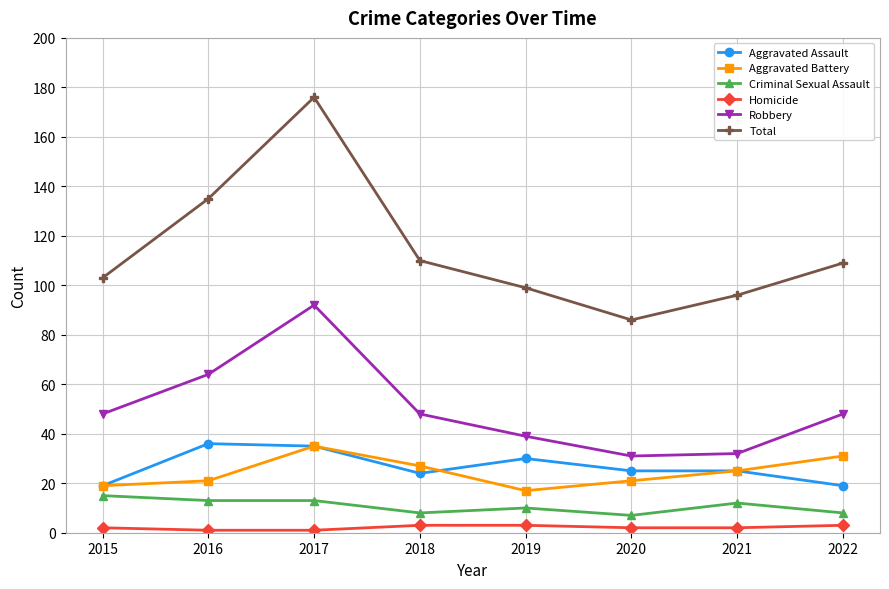

What is the difference between the Total values at 2016 and 2015?

32